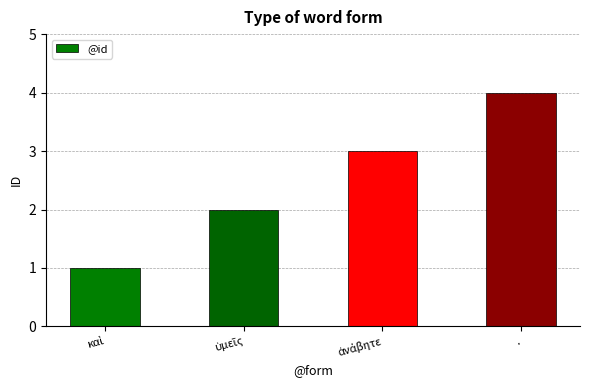

What is the difference between the maximum and minimum values?

3